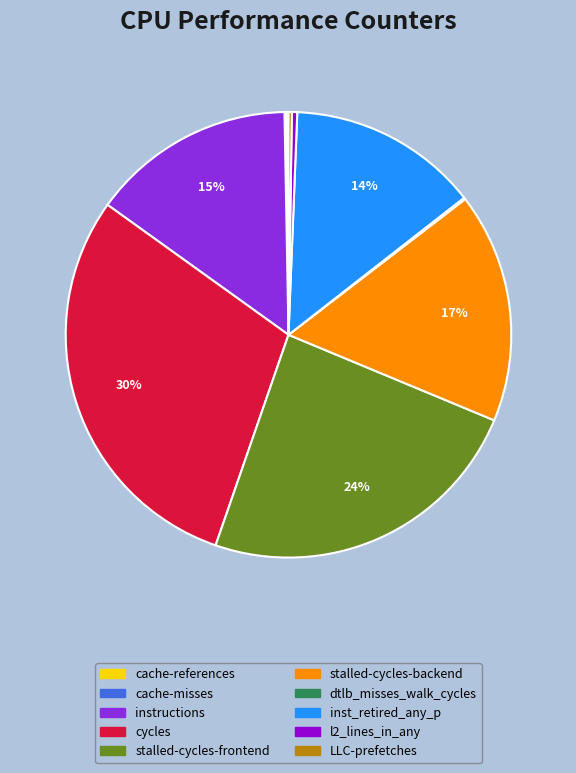

To the nearest percent, what percentage of the pie is stalled-cycles-frontend?

24%